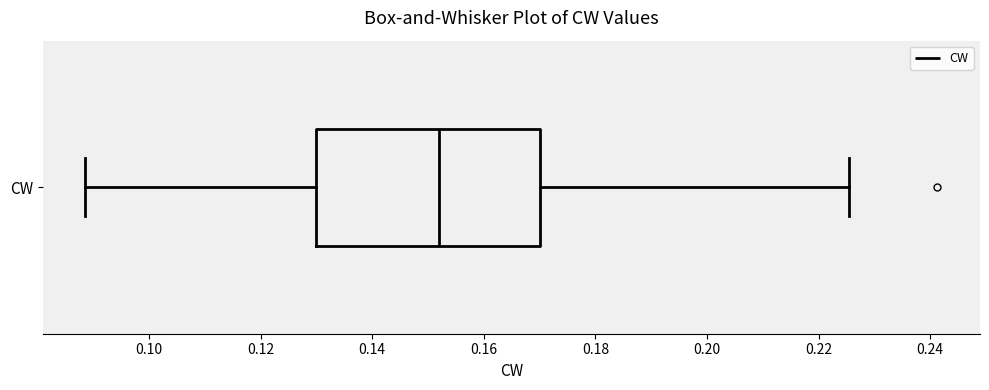

Where is the right edge of the box for CW on the x-axis? The values are not printed on the chart, so give them approximately, as read against the axis.

0.170